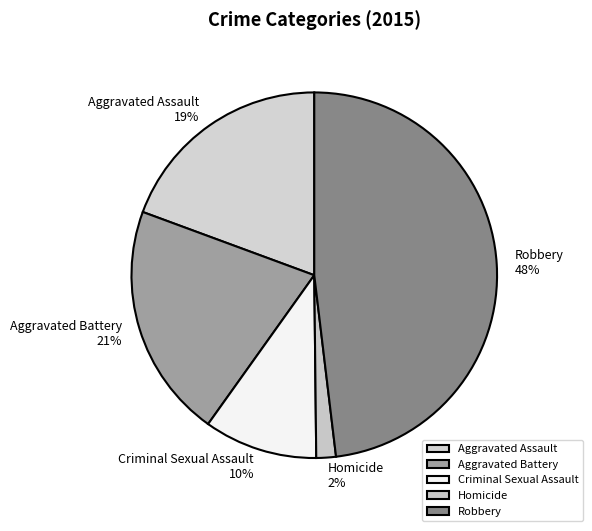

Count the number of slices in the pie.

5